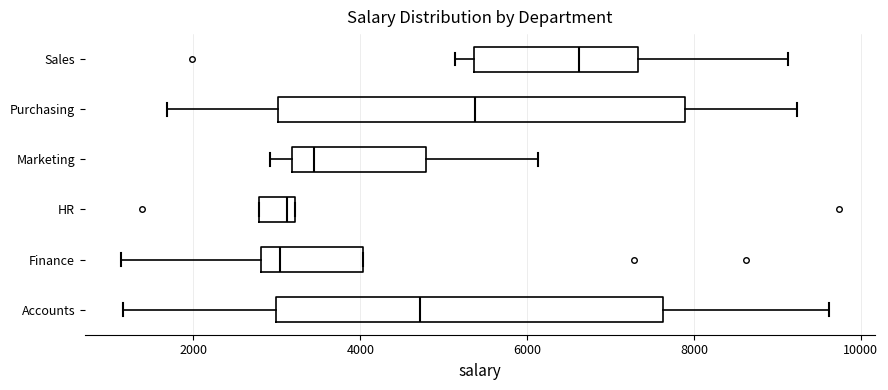

Reading bottom to top, transcribe this box plot: for each box, give where its median line is, the range the box spans, and where its two whiskers end, as read against the x-axis. The values are not printed on the chart, so give them approximately, as read against the axis.

Accounts: median 4800, box 3000 to 7600, whiskers 1200 to 9600
Finance: median 3000, box 2800 to 4000, whiskers 1200 to 4000
HR: median 3200 (just left of the box's right edge), box 2800 to 3200, whiskers 2800 to 3200
Marketing: median 3400, box 3200 to 4800, whiskers 3000 to 6200
Purchasing: median 5400, box 3000 to 7800, whiskers 1600 to 9200
Sales: median 6600, box 5400 to 7400, whiskers 5200 to 9200